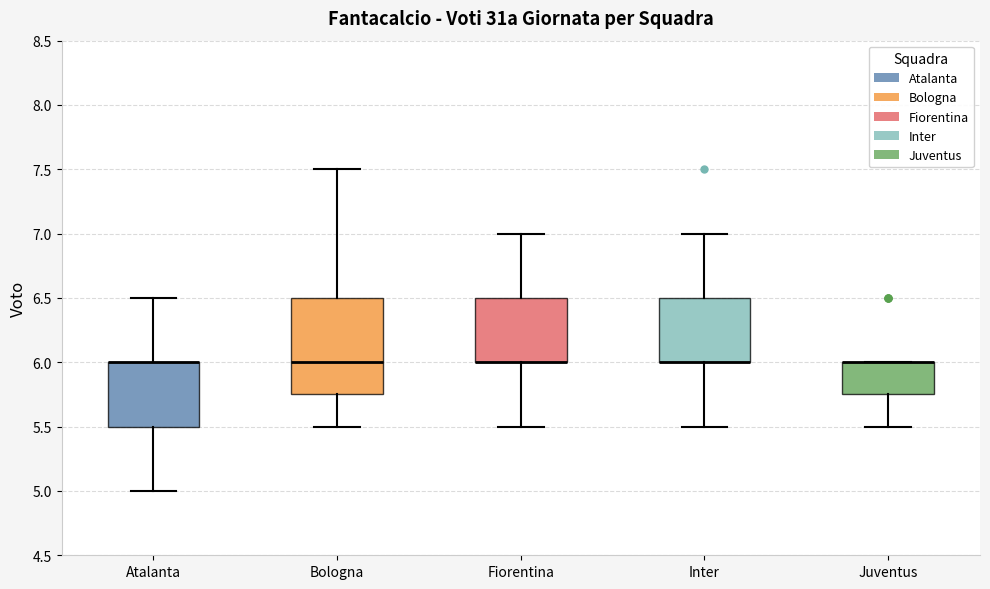

Where is the lower edge of the box for Inter on the y-axis? The values are not printed on the chart, so give them approximately, as read against the axis.

6.00